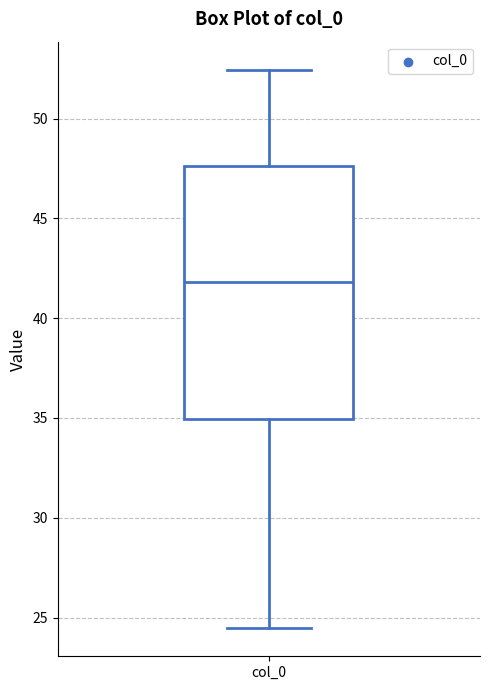

Where is the upper edge of the box for col_0 on the y-axis? The values are not printed on the chart, so give them approximately, as read against the axis.

47.5